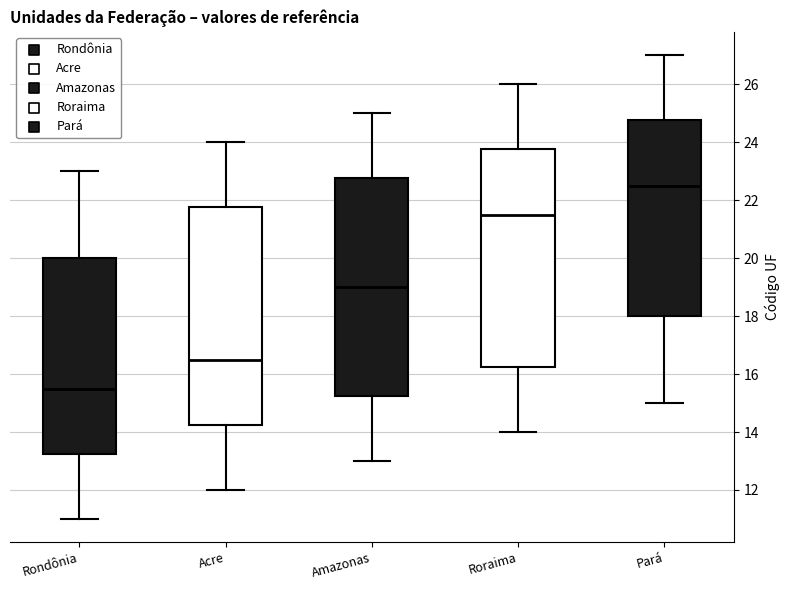

Which box's median line is the lowest?

Rondônia